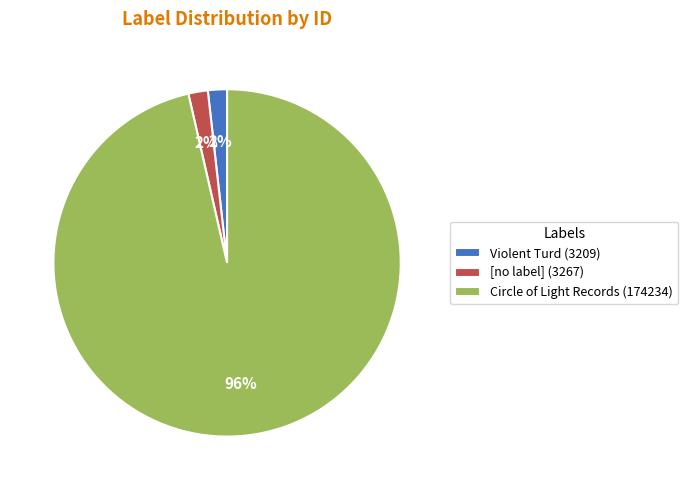

Does any single category account for the majority?

Yes